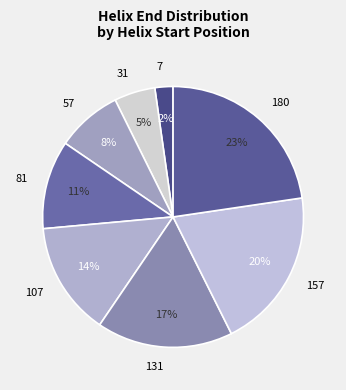

To the nearest percent, what percentage of the pie is 180?

23%